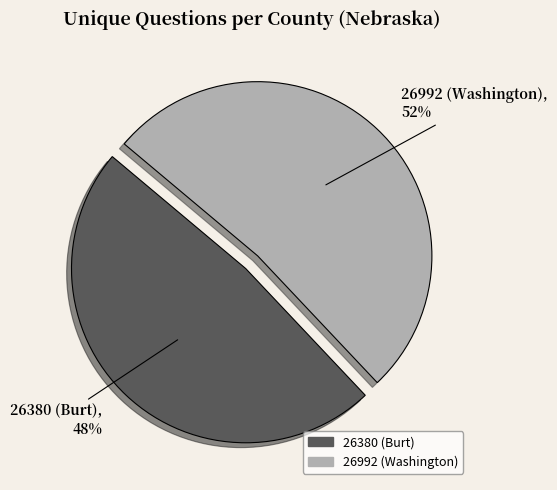

To the nearest percent, what portion does 26992 (Washington) represent?

52%